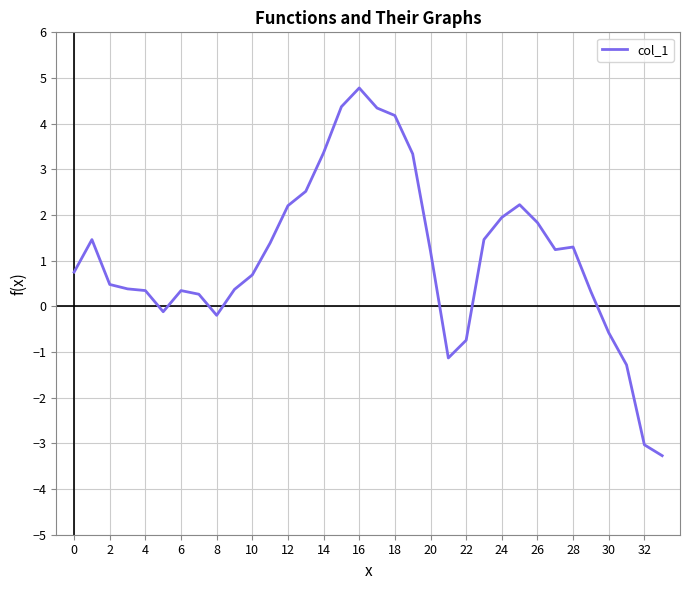

How many lines are shown in the chart?

1